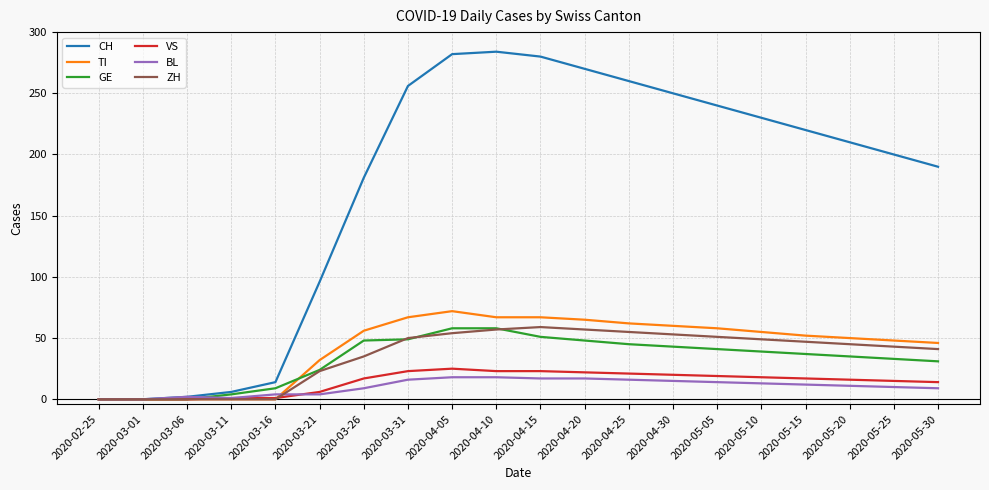

At which label is CH closest to 142?

2020-03-26